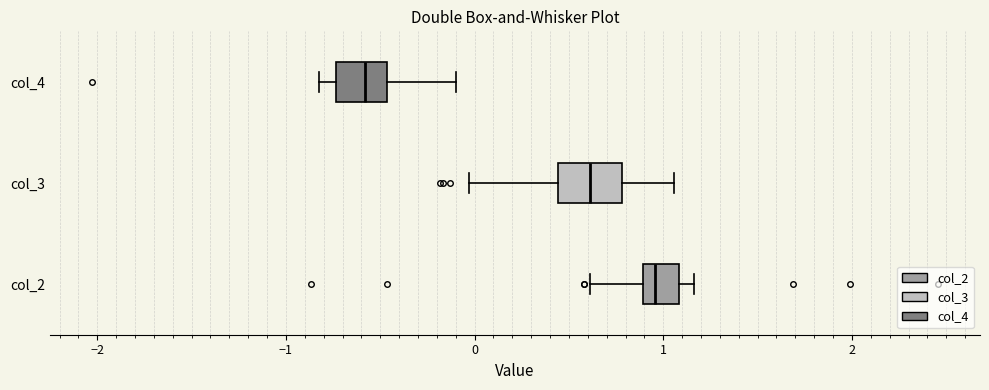

Which box's median line is the furthest to the right?

col_2